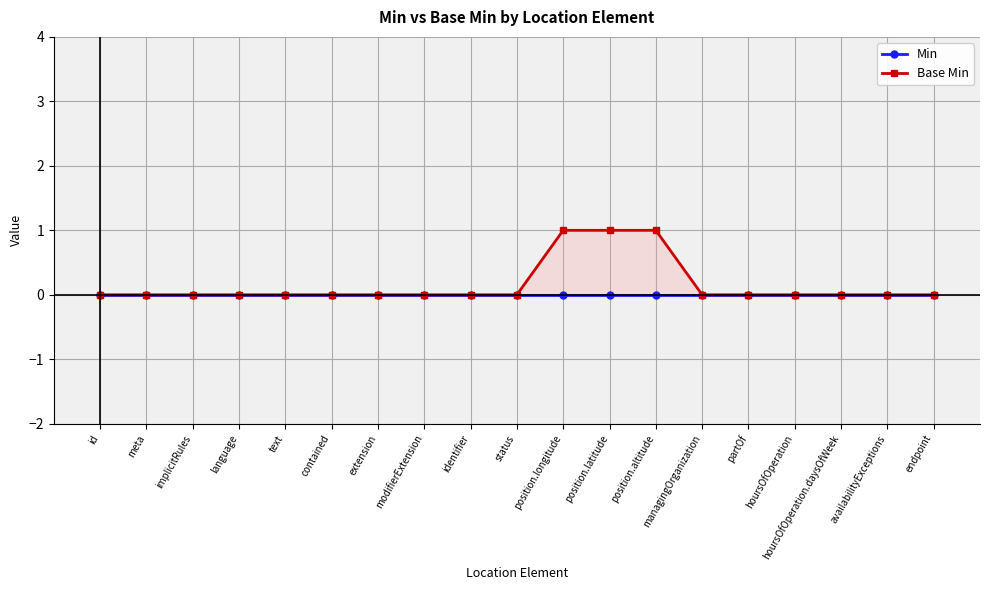

True or false: Base Min and Min intersect in this chart.

False